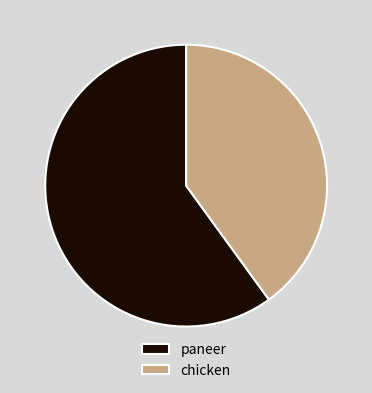

Approximately how many times larger is the value at chicken compared to paneer?

0.7